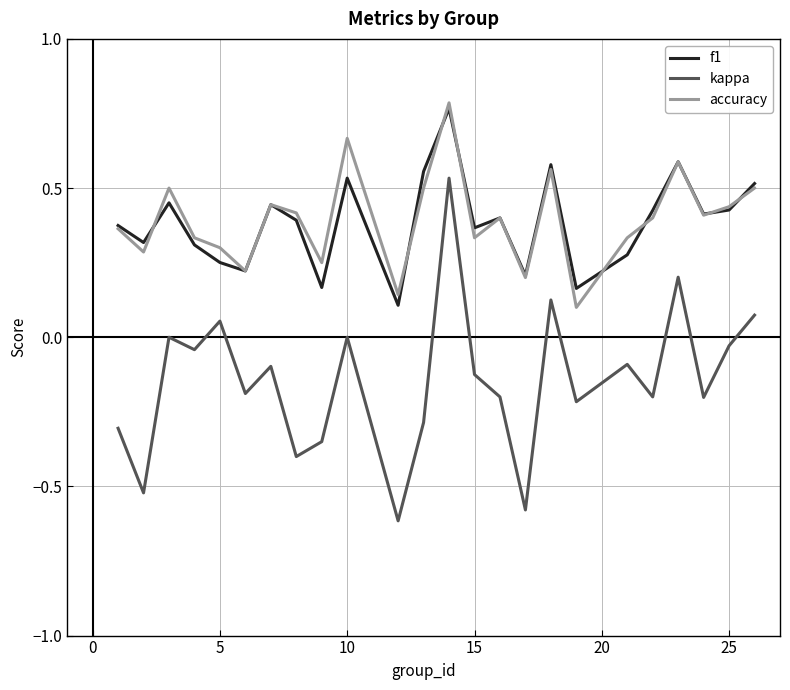

True or false: accuracy and kappa cross at least once.

False